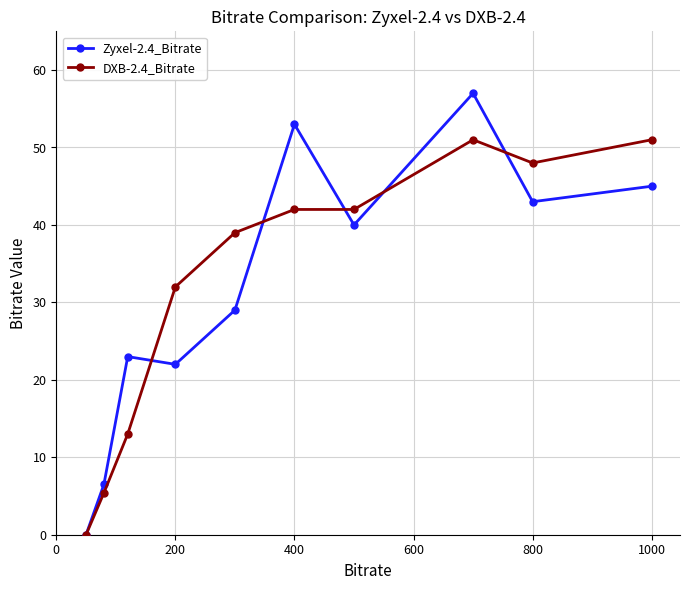

At how many categories does at least one series exceed 4?

9